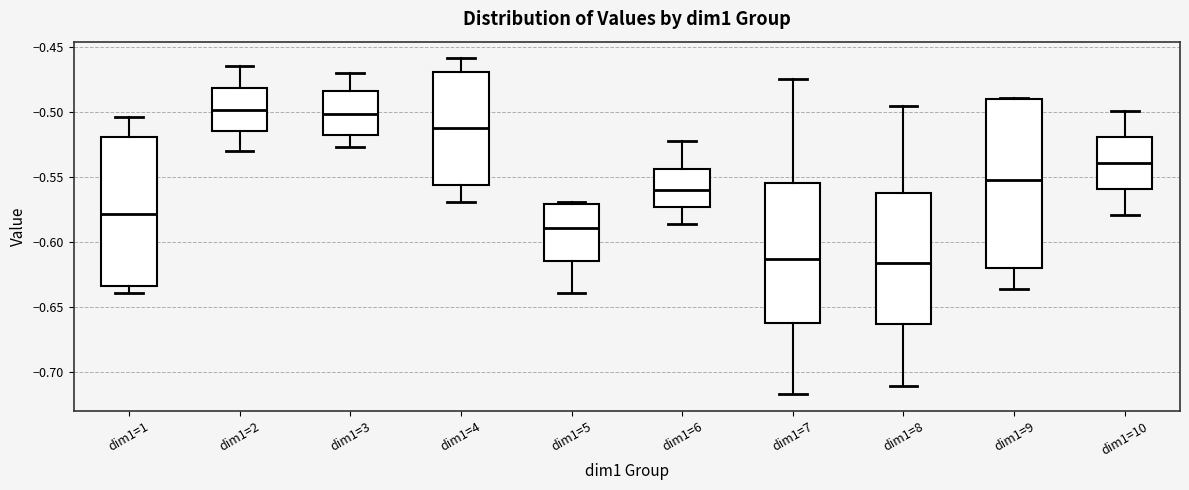

Where does the lower whisker of the box for dim1=9 end on the y-axis? The values are not printed on the chart, so give them approximately, as read against the axis.

-0.635